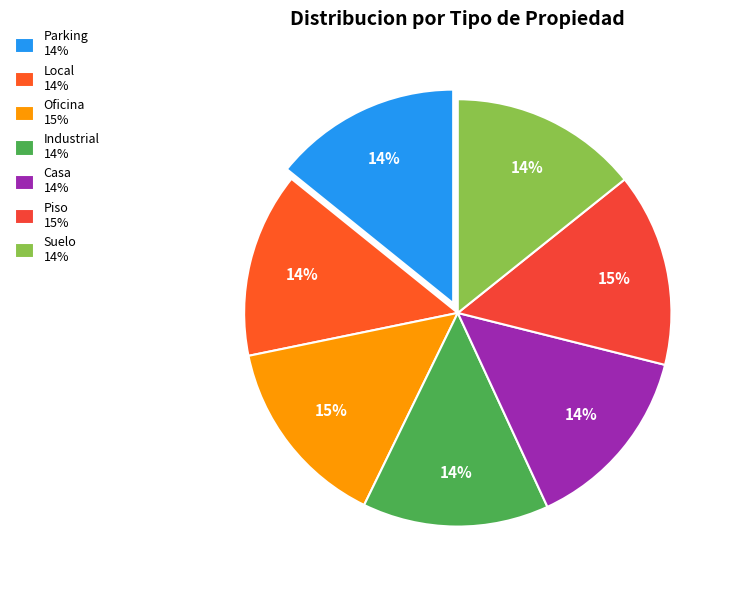

How many slices are in this pie chart?

7